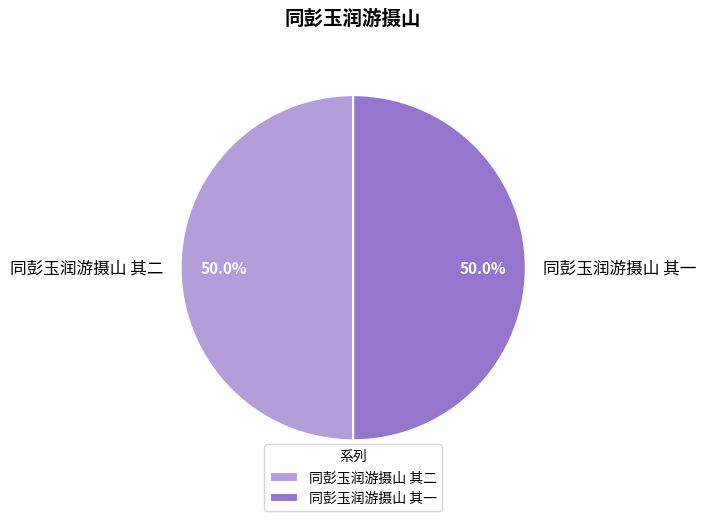

How many segments does this pie chart have?

2